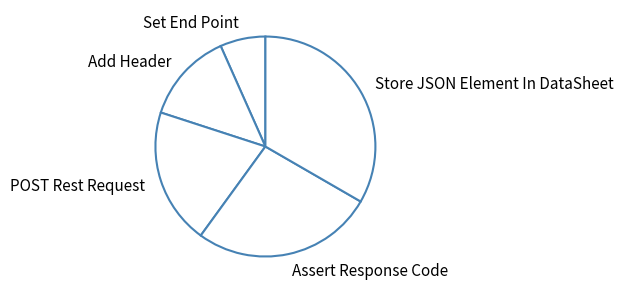

Is there any slice that represents more than half of the pie?

No